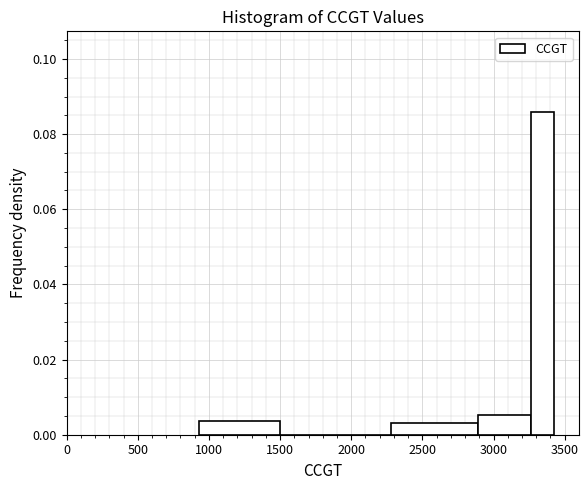

Read against the x-axis, roughly where is the centre of the tallest bar?

3350